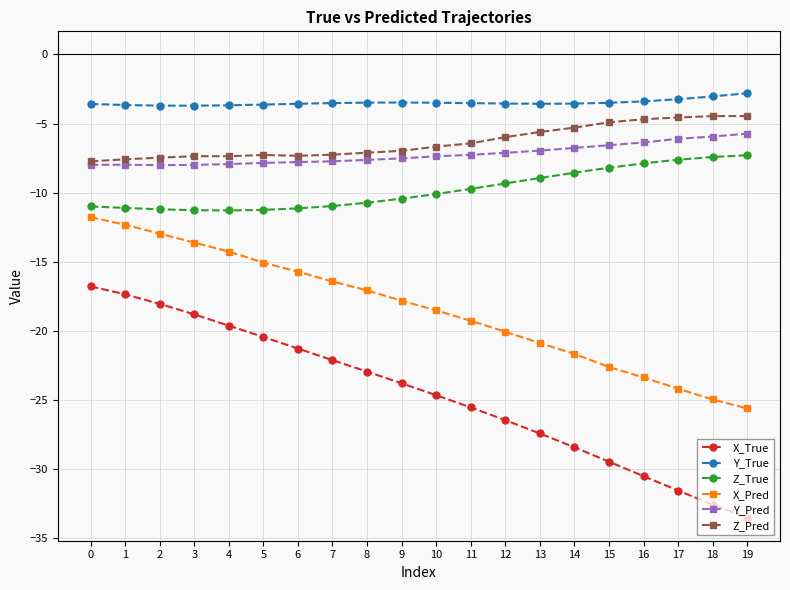

What is the approximate value of Z_True at 11?

-9.7